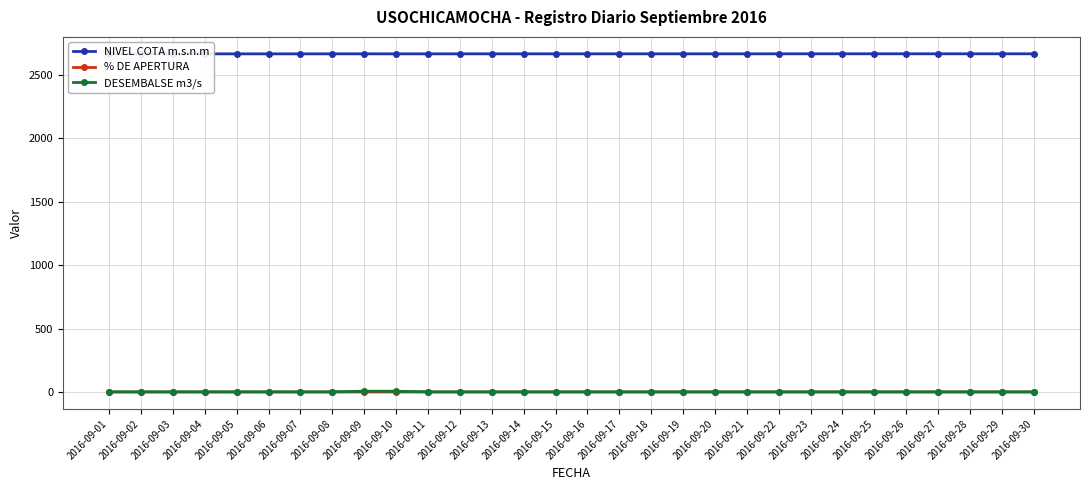

Which series has the widest spread of values?

DESEMBALSE m3/s